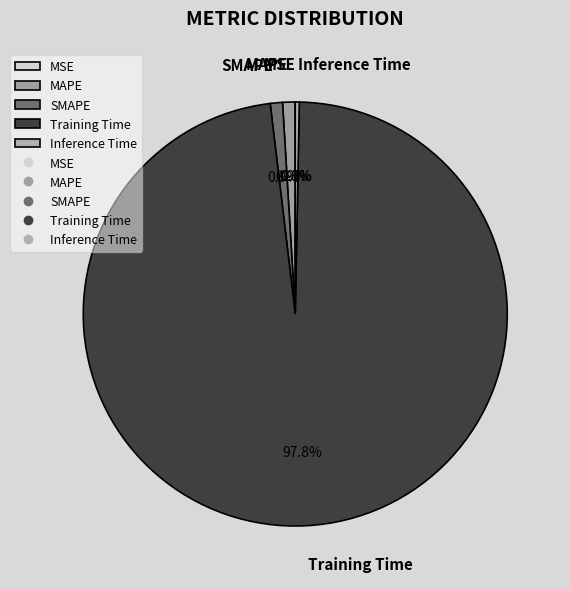

Is there any slice that represents more than half of the pie?

Yes